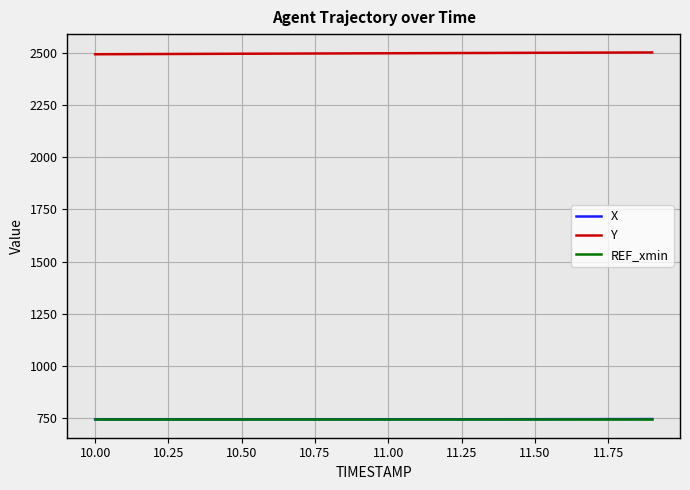

True or false: Y and X intersect in this chart.

False